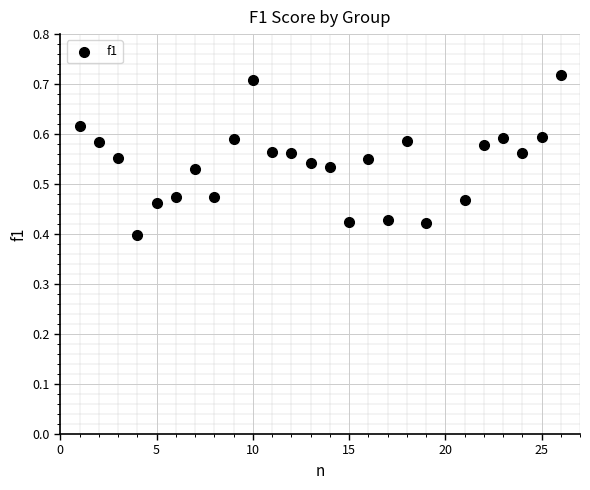

What is the range of Y values (max minus min)?

0.3